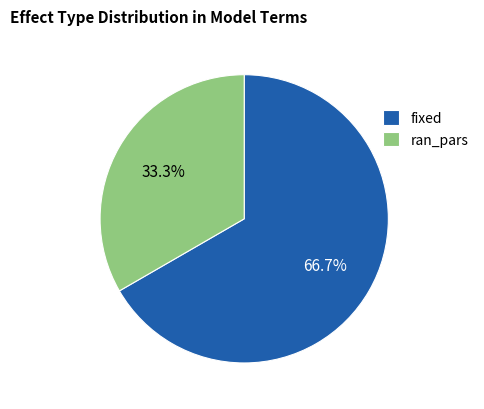

How many segments does this pie chart have?

2